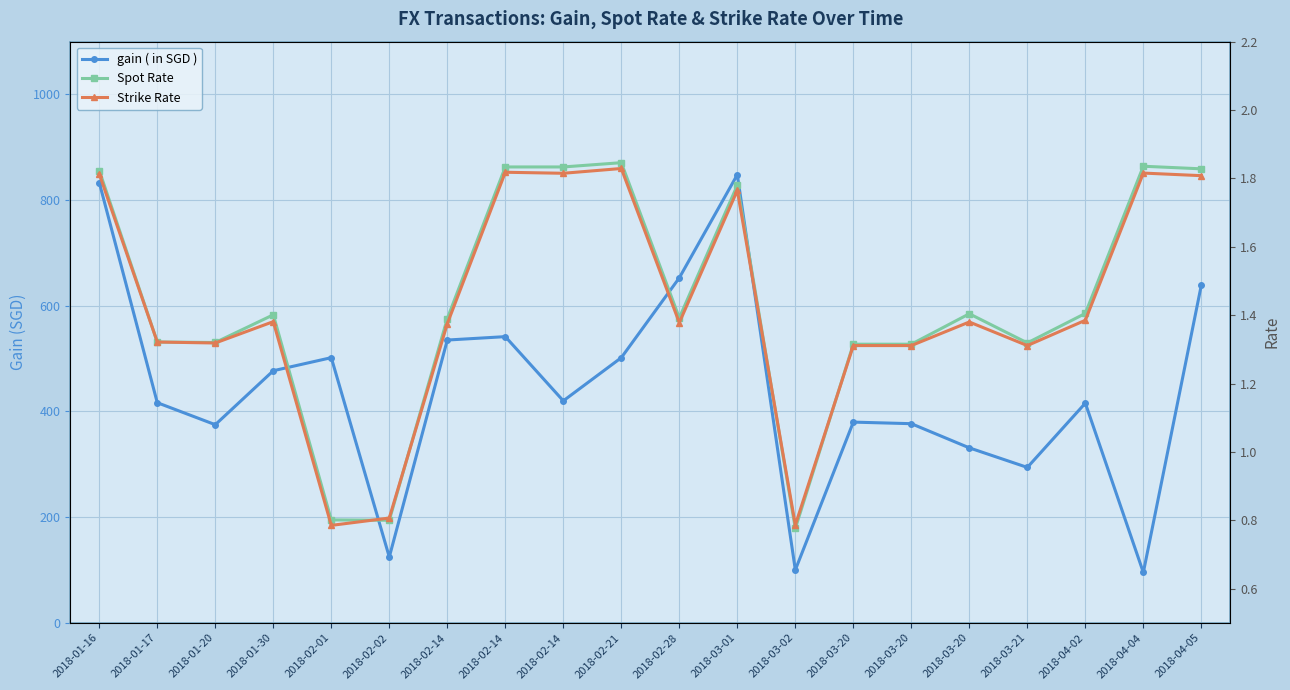

At 2018-04-04, list the series in order from largest to smallest.

gain ( in SGD ), Spot Rate, Strike Rate